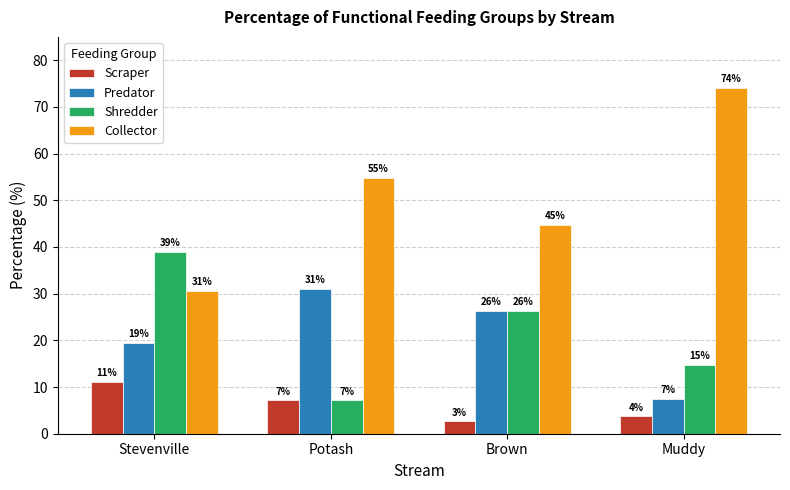

Which has a higher value, Potash or Muddy?

Potash